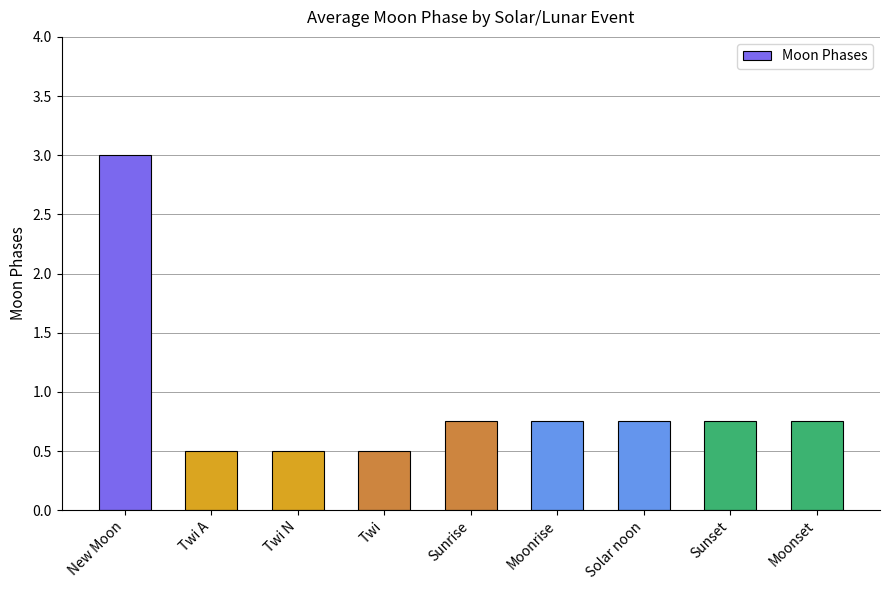

What is the difference between the maximum and second lowest values?

2.5